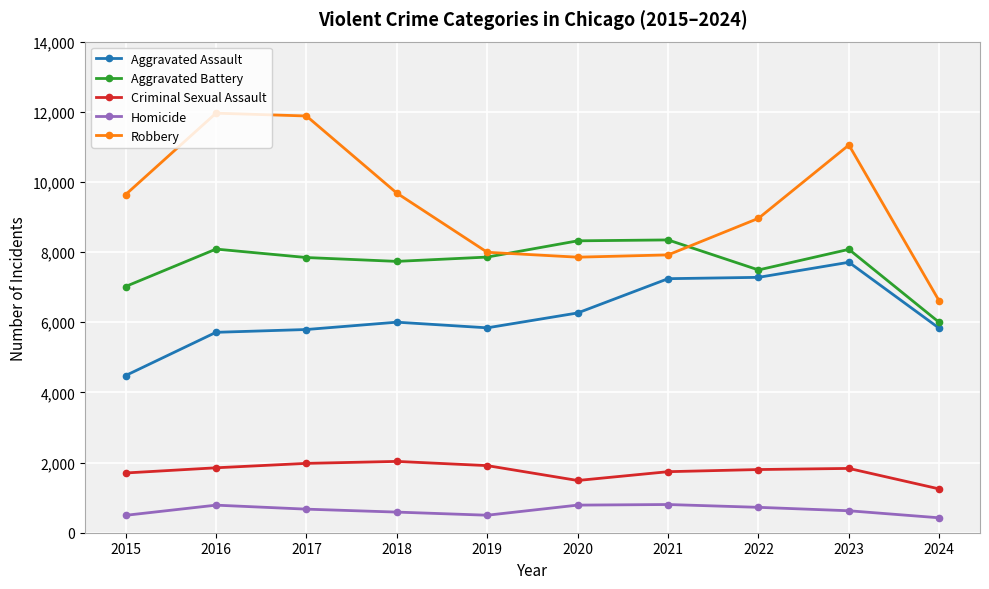

At how many categories does at least one series exceed 6268?

10